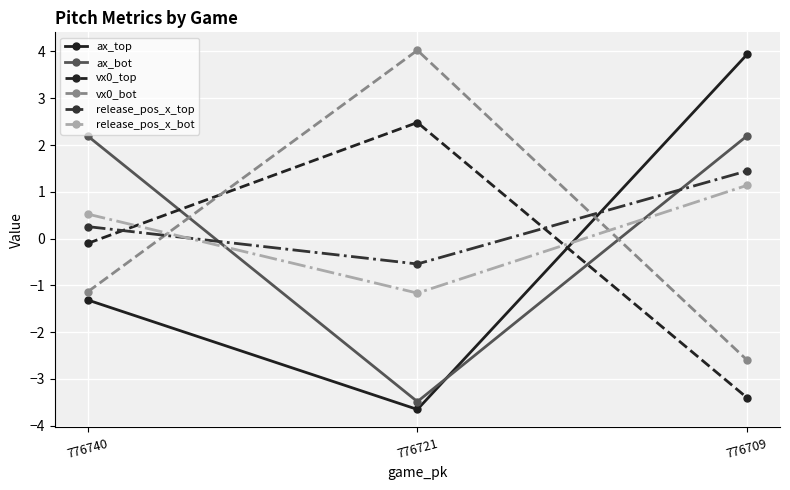

Rank the series by their maximum value, from lowest to highest.

release_pos_x_bot, release_pos_x_top, ax_bot, vx0_top, ax_top, vx0_bot